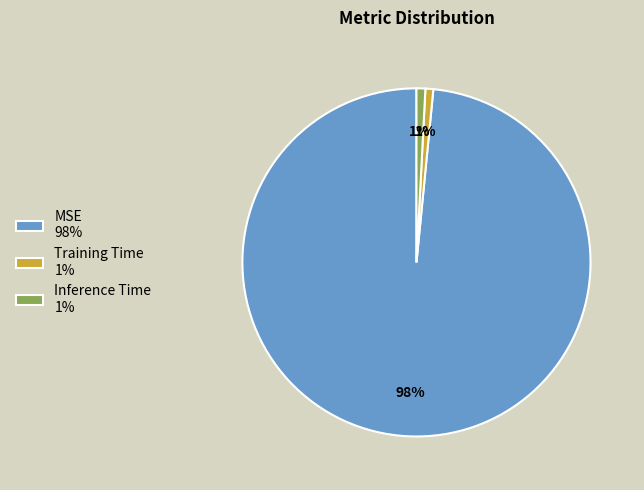

Which slice is the largest?

MSE